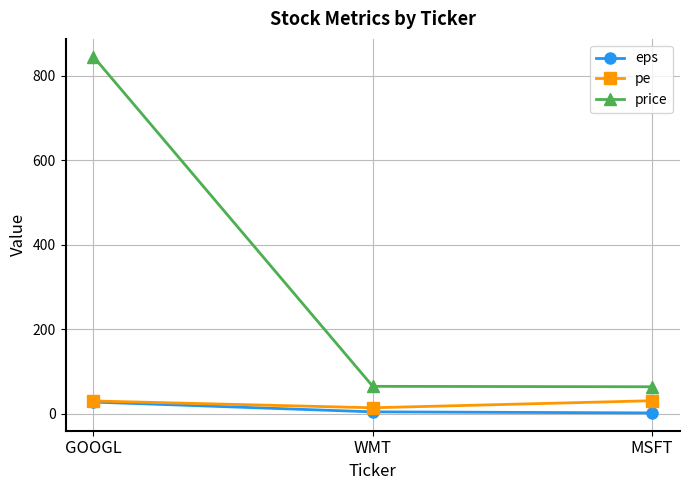

At how many categories does at least one series exceed 310?

1